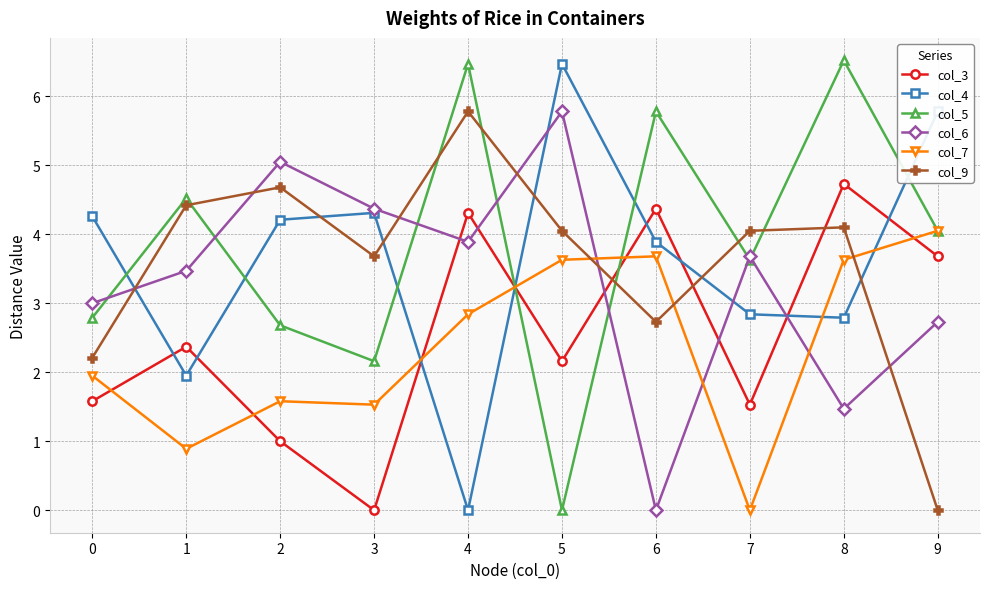

How many data points in col_4 are less than 4?

5